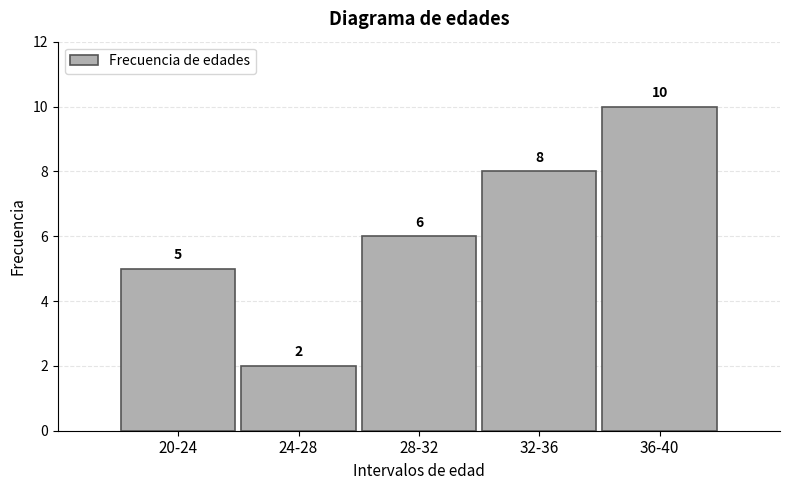

Reading left to right, list all the values displayed in this chart.

20-24=5	24-28=2	28-32=6	32-36=8	36-40=10